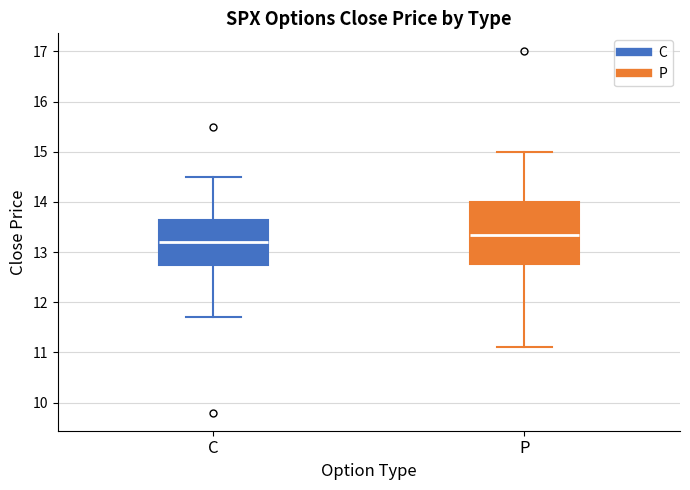

Reading left to right, read every box against the y-axis: the position of its median line, the range the box covers, and the ends of its whiskers. The values are not printed on the chart, so give them approximately, as read against the axis.

C: median 13.2, box 12.7 to 13.6, whiskers 11.7 to 14.5
P: median 13.4, box 12.8 to 14.0, whiskers 11.1 to 15.0